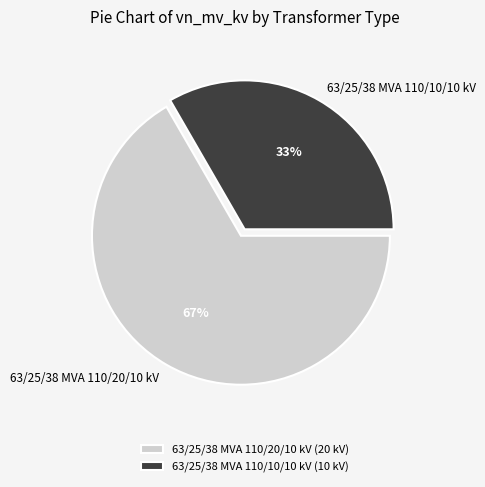

True or false: 63/25/38 MVA 110/20/10 kV accounts for 67% of the total.

True